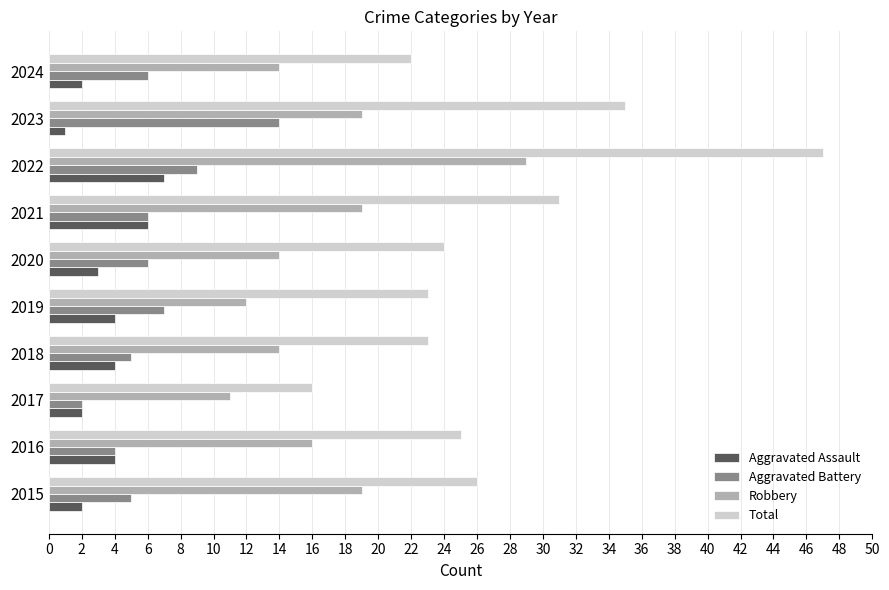

The Robbery series shows 14 at 2020. True or false?

True